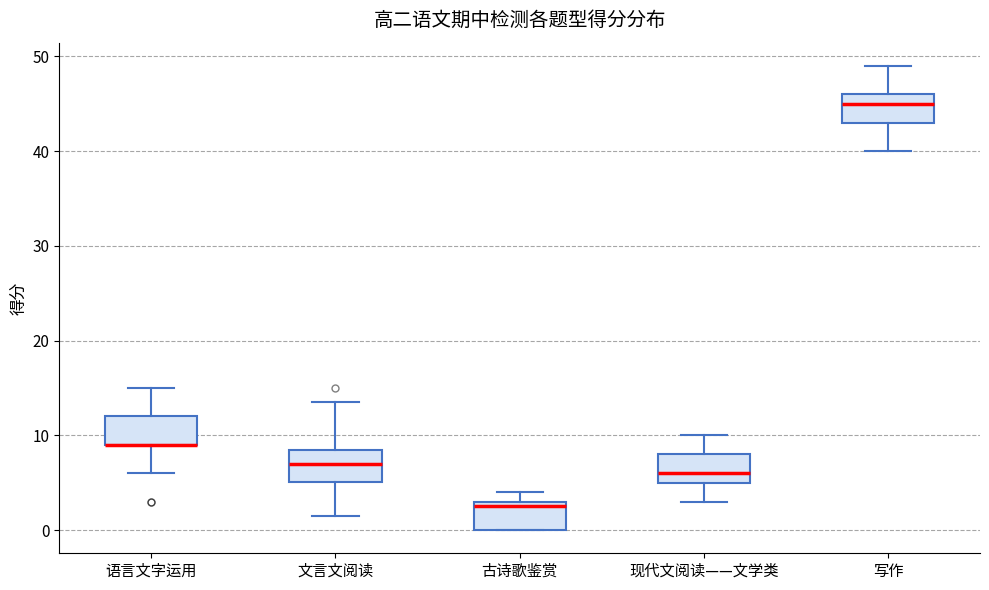

Where does the upper whisker of the box for 现代文阅读——文学类 end on the y-axis? The values are not printed on the chart, so give them approximately, as read against the axis.

10